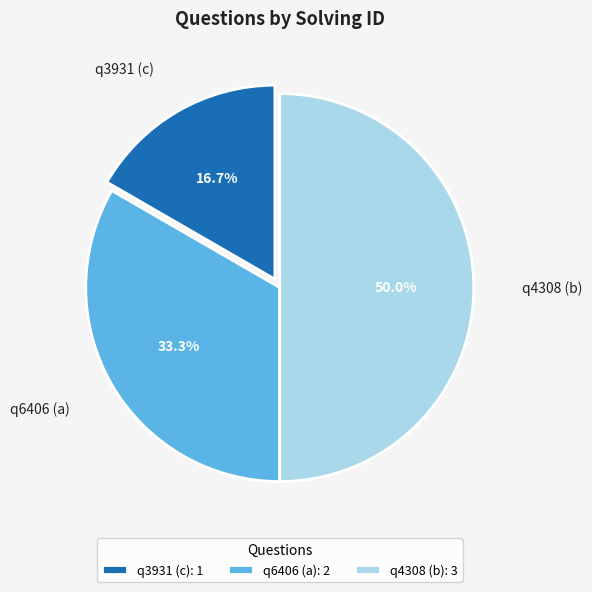

Is it true that q4308 (b) is 50% of the pie?

True